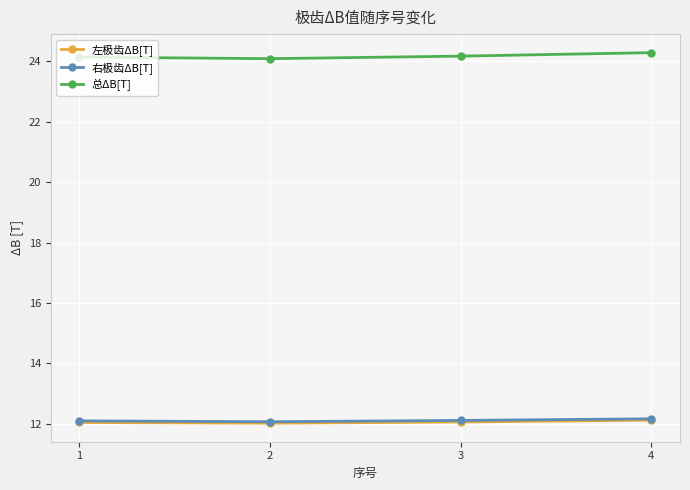

At how many categories does at least one series exceed 15?

4